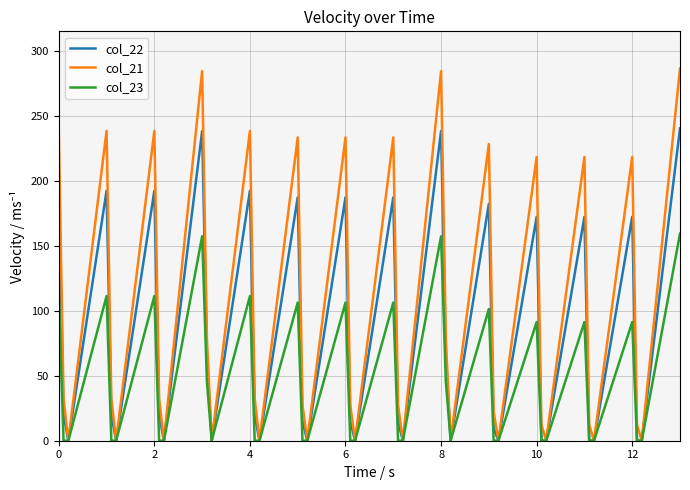

Reading right to left, what are all the values shown in this chart?

col_22: 240.3	0.0	0.0	172.3	0.0	0.0	172.3	0.0	0.0	172.3	0.0	9.9	182.3	0.0	65.9	238.3	0.0	14.9	187.3	0.0	14.9	187.3	0.0	14.9	187.3	0.0	19.9	192.3	0.0	65.9	238.3	0.0	19.9	192.3	0.0	19.9	192.3	0.0	19.9	192.3
col_21: 286.4	0.0	12.4	218.4	0.0	12.4	218.4	0.0	12.4	218.4	0.0	22.4	228.4	0.0	78.4	284.4	0.0	27.4	233.4	0.0	27.4	233.4	0.0	27.4	233.4	0.0	32.4	238.4	0.0	78.4	284.4	0.0	32.4	238.4	0.0	32.4	238.4	0.0	32.4	238.4
col_23: 159.3	0.0	0.0	91.3	0.0	0.0	91.3	0.0	0.0	91.3	0.0	0.0	101.3	0.0	45.4	157.3	0.0	0.0	106.3	0.0	0.0	106.3	0.0	0.0	106.3	0.0	0.0	111.3	0.0	45.4	157.3	0.0	0.0	111.3	0.0	0.0	111.3	0.0	0.0	111.3